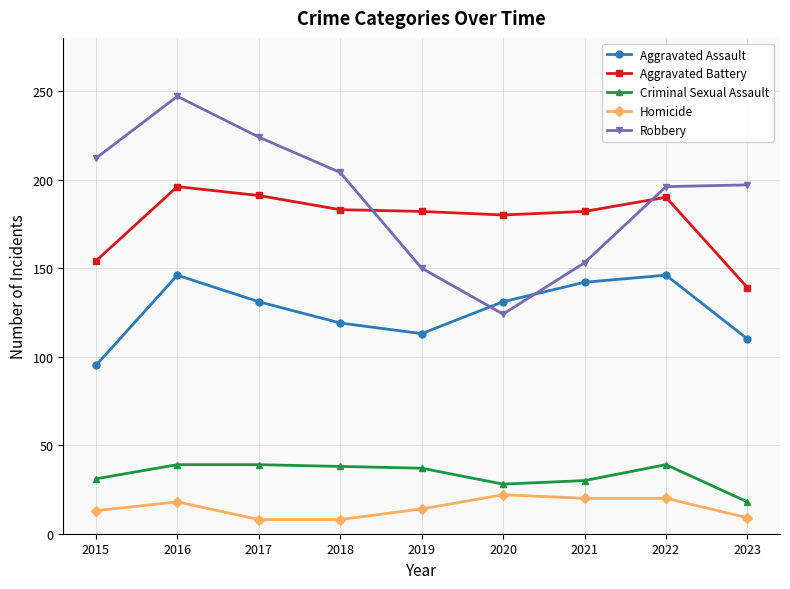

Is it true that Aggravated Assault equals 146 at 2022?

True